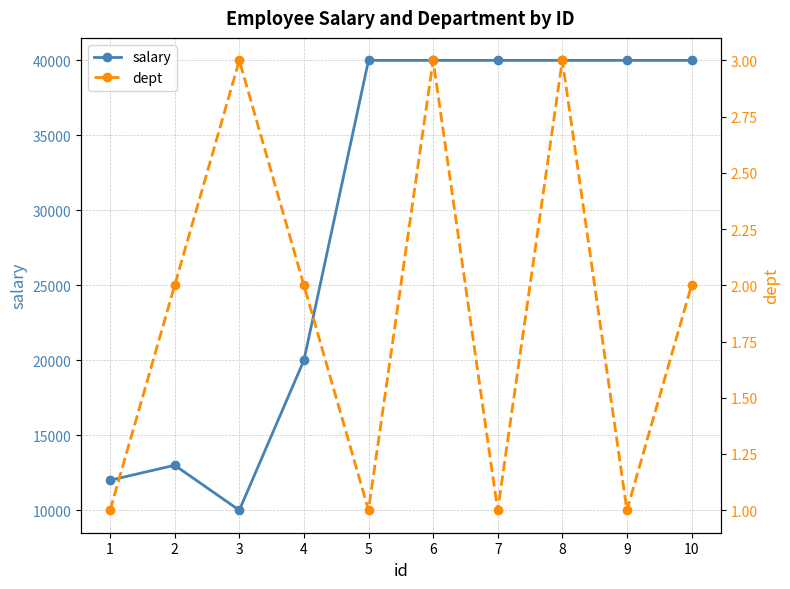

What is the difference between the second highest and minimum values in the salary series?

30000